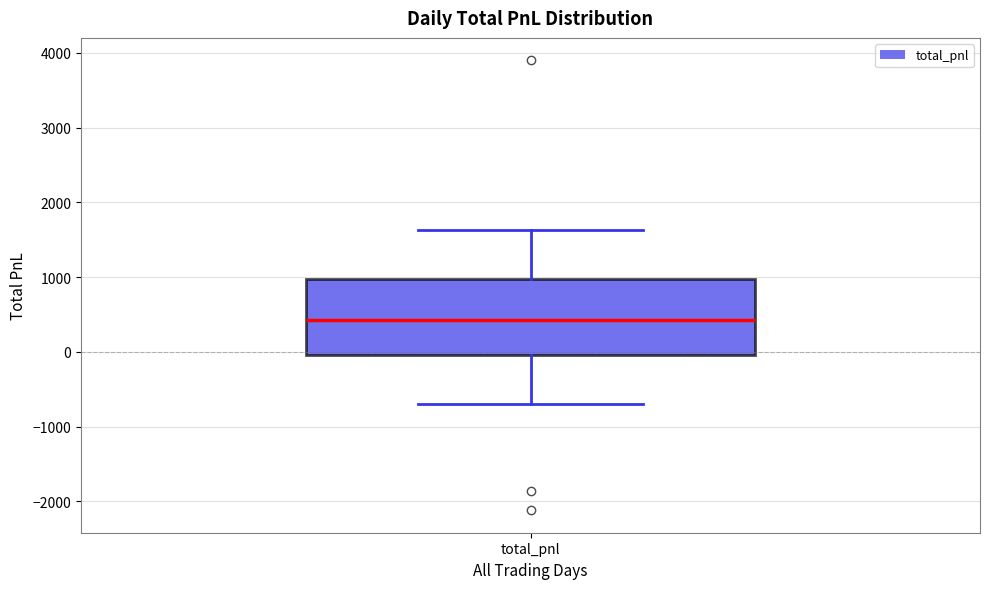

Transcribe this box plot: give where the median line is, the range the box spans, and where the two whiskers end, as read against the y-axis. The values are not printed on the chart, so give them approximately, as read against the axis.

median 400, box 0 to 1000, whiskers -700 to 1600